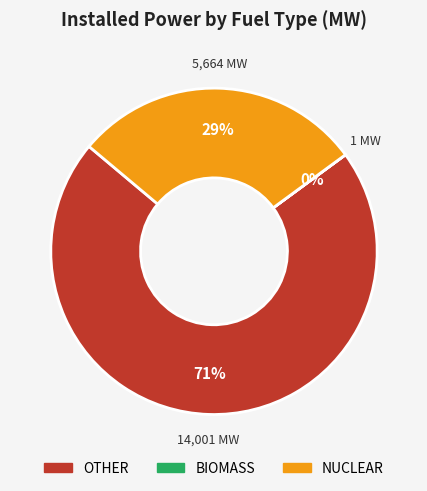

Does any single category account for the majority?

Yes